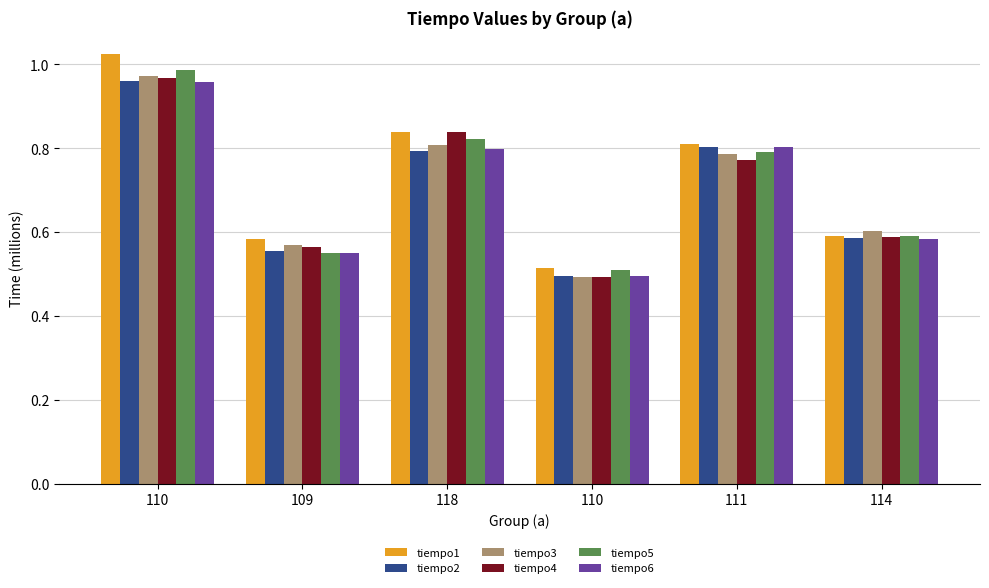

The value of tiempo6 at 114 is 0.6. True or false?

True